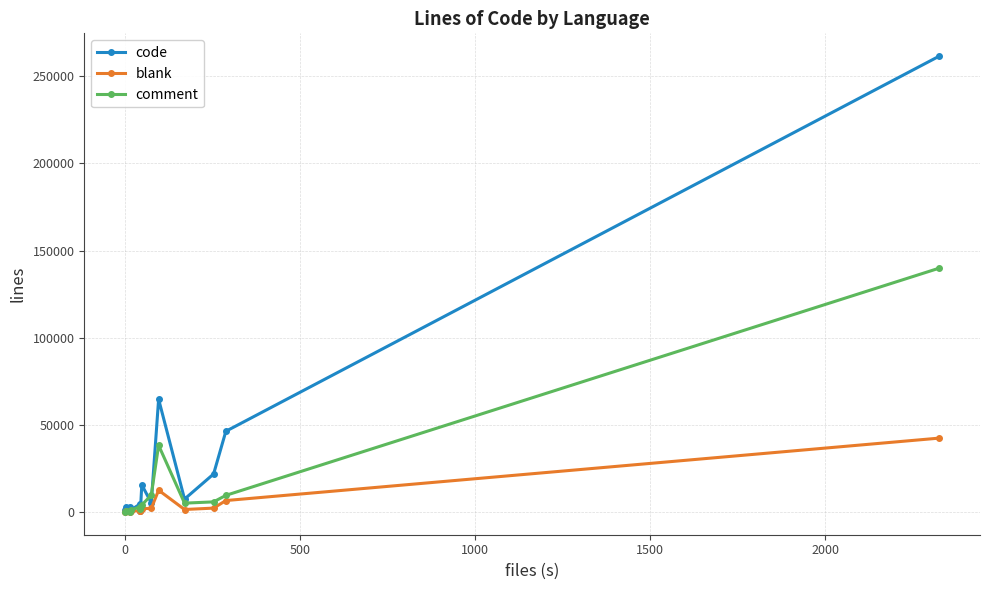

Rank the series by their average value, from lowest to highest.

blank, comment, code